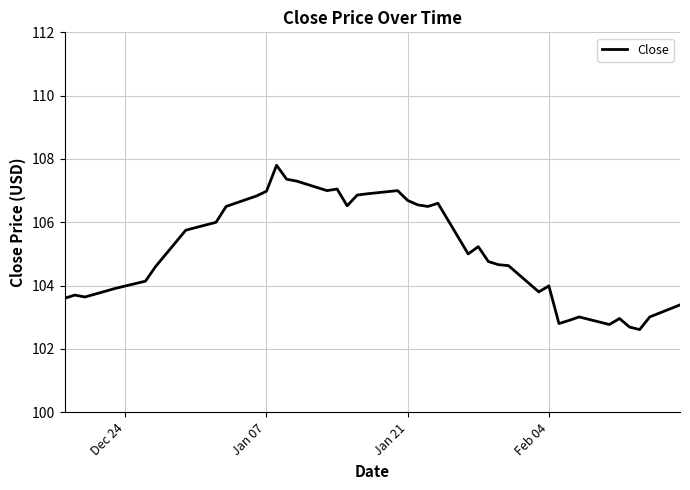

What is the difference between the maximum and minimum values?

5.2